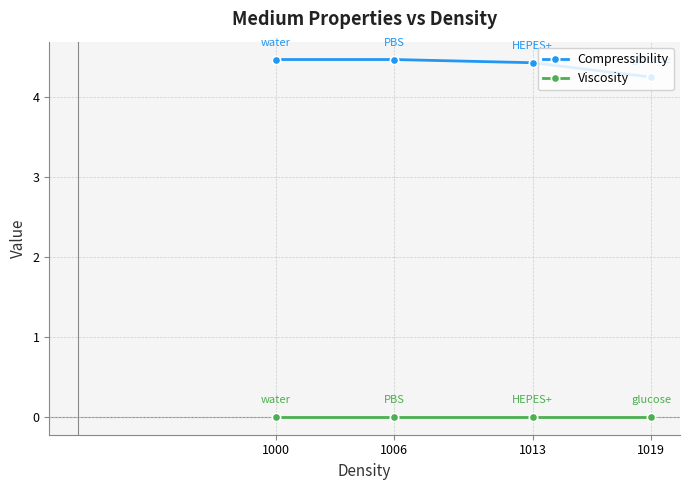

True or false: Viscosity and Compressibility intersect in this chart.

False